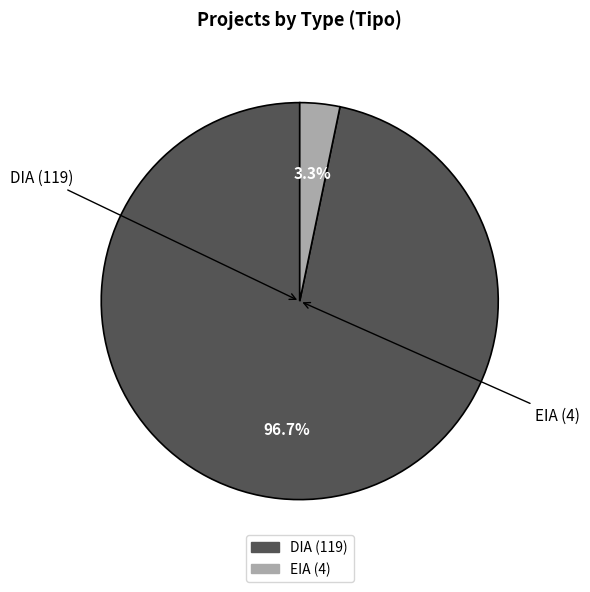

What percentage is NOT represented by DIA?

3.3%